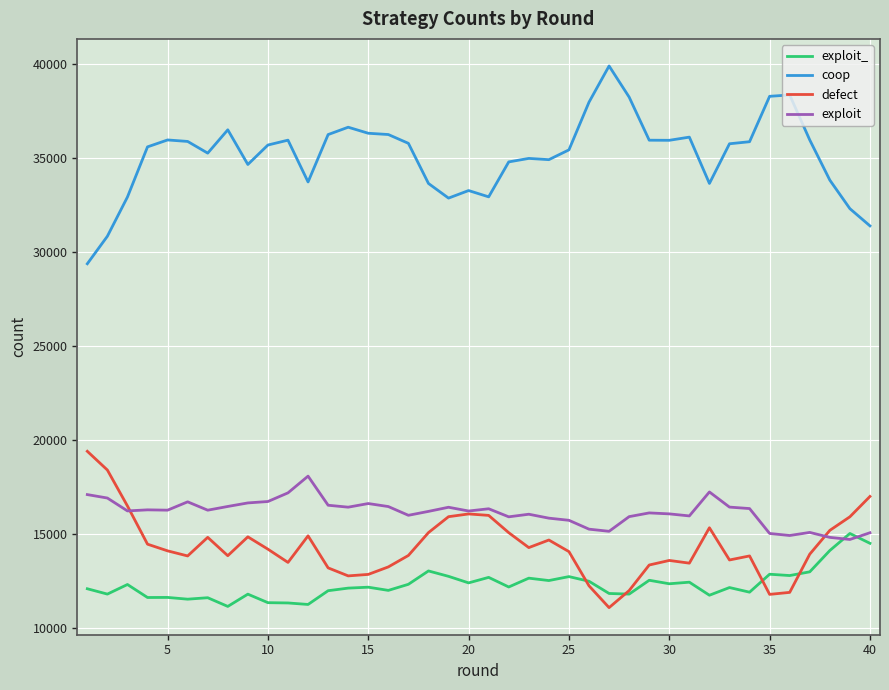

Does the chart display data point markers on the line(s)?

No